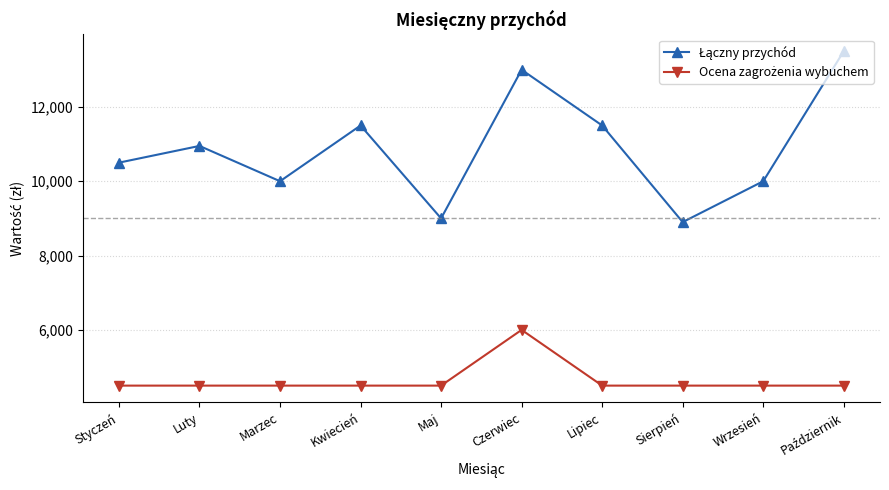

What is the spread (max minus min) of values at Sierpień?

4400